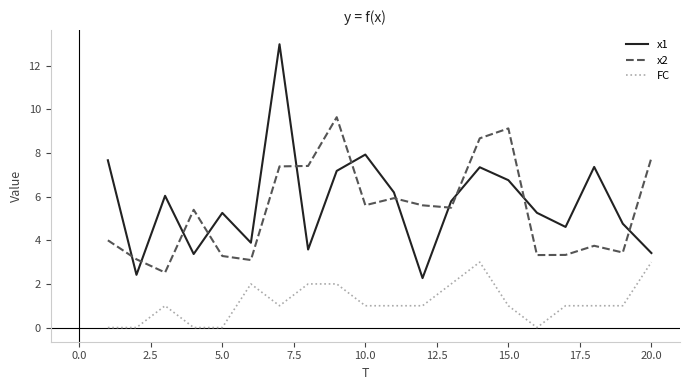

Rank the series by their maximum value, from highest to lowest.

x1, x2, FC